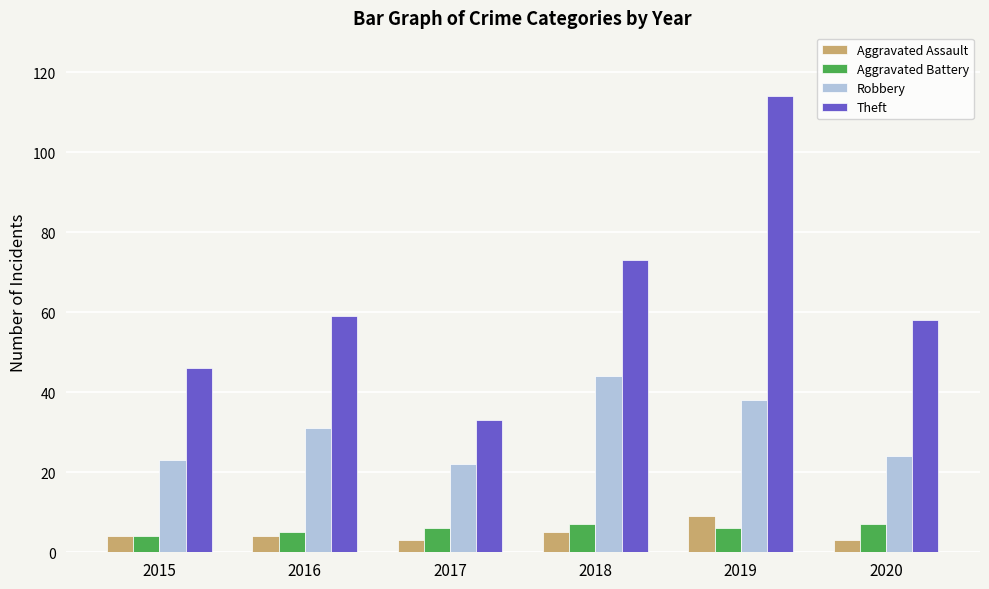

Is it true that Robbery equals 47 at 2016?

False